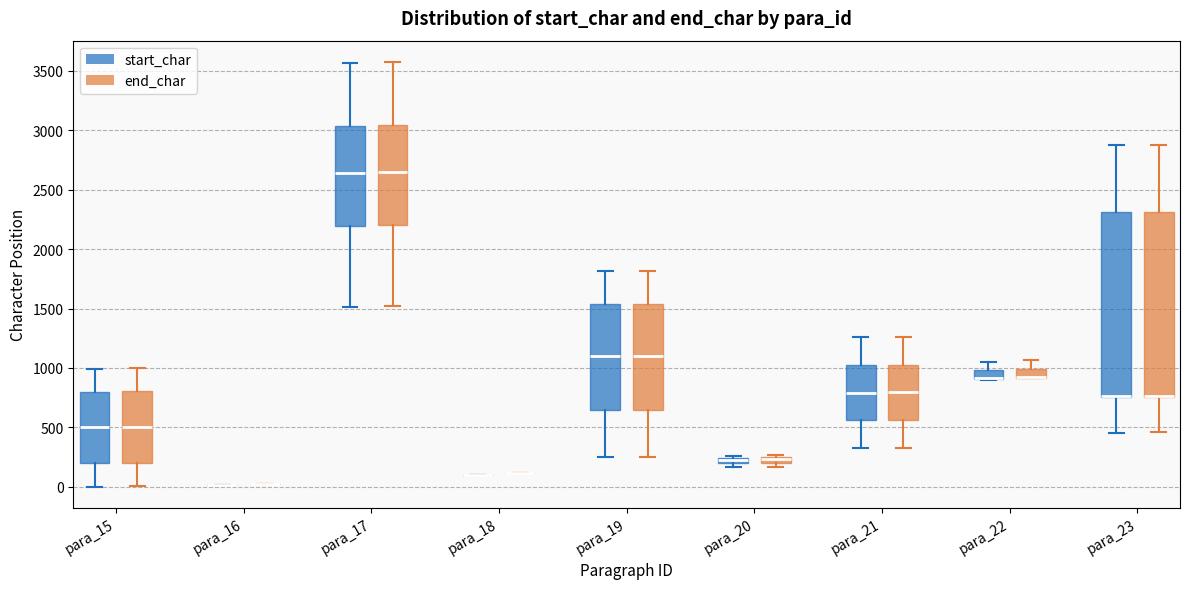

Where does the lower whisker of the box for para_17 (start_char) end on the y-axis? The values are not printed on the chart, so give them approximately, as read against the axis.

1500